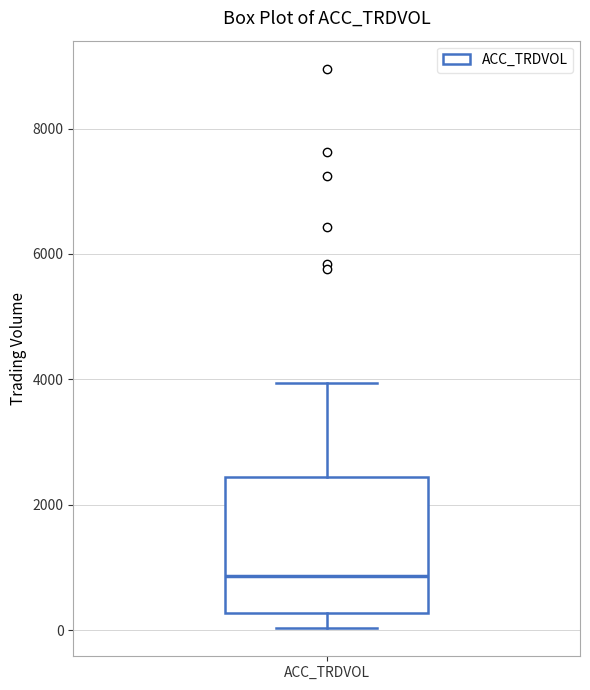

Transcribe this box plot: give where the median line is, the range the box spans, and where the two whiskers end, as read against the y-axis. The values are not printed on the chart, so give them approximately, as read against the axis.

median 800, box 200 to 2400, whiskers 0 to 4000